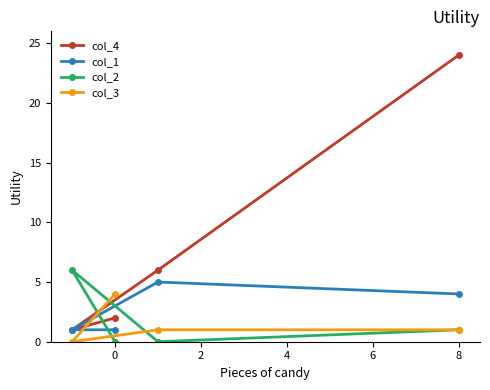

Count the col_2 values in the range 0 to 6.

4